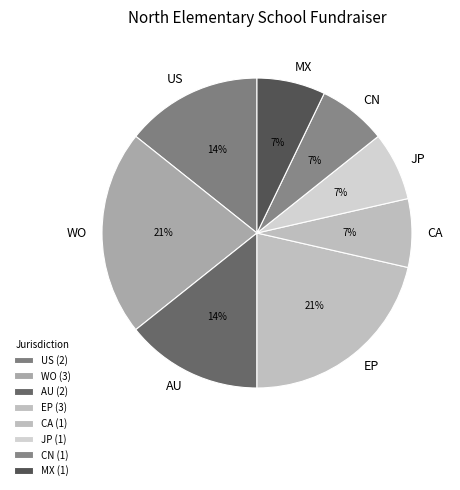

True or false: WO accounts for 21% of the total.

True